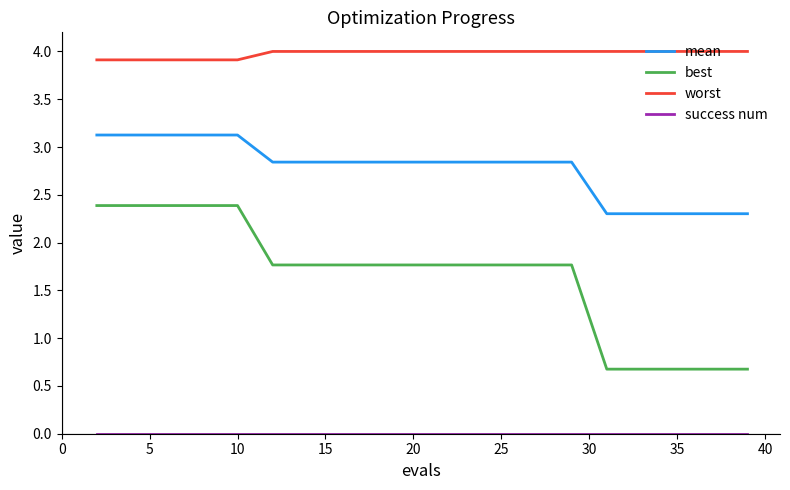

How many categories are shown in the chart?

20